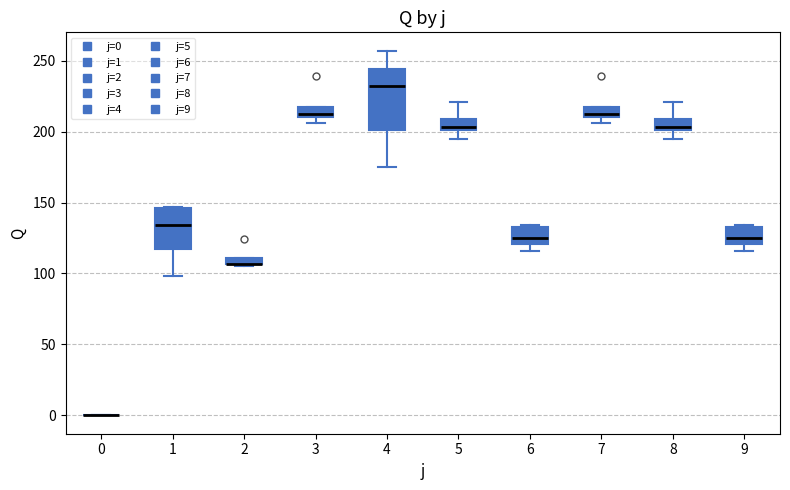

Which box is the tallest, from its lower edge to its upper edge?

4